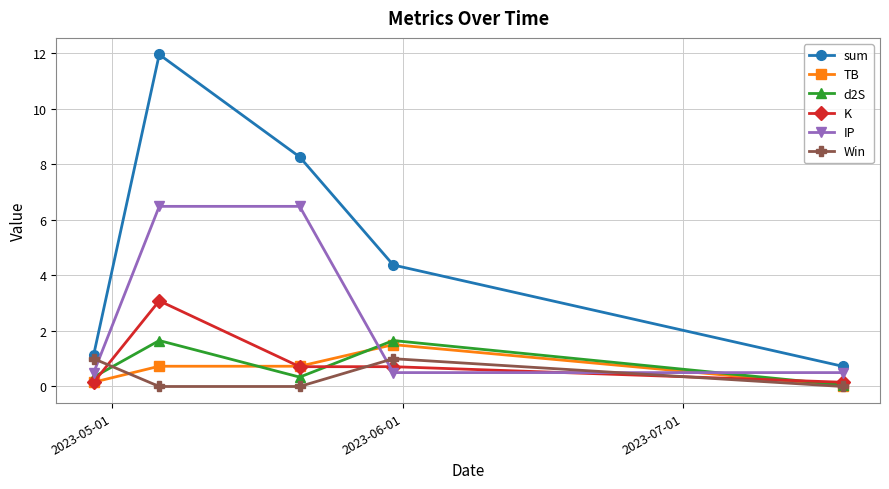

How many interior local valleys does the d2S series have?

1